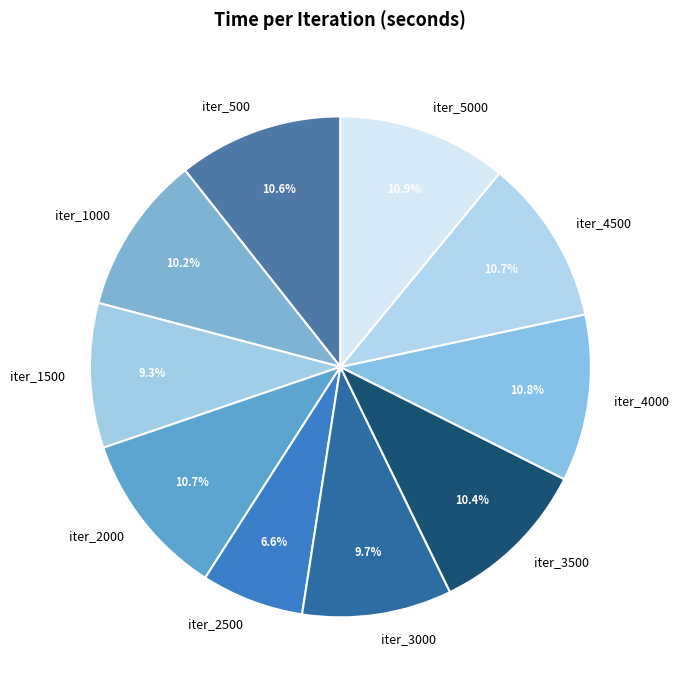

What is the smallest slice in the pie chart?

iter_2500